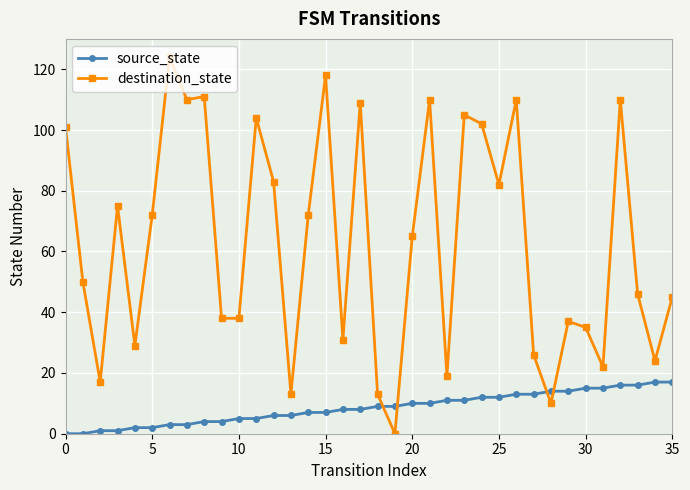

What is the maximum value shown in the chart?

124